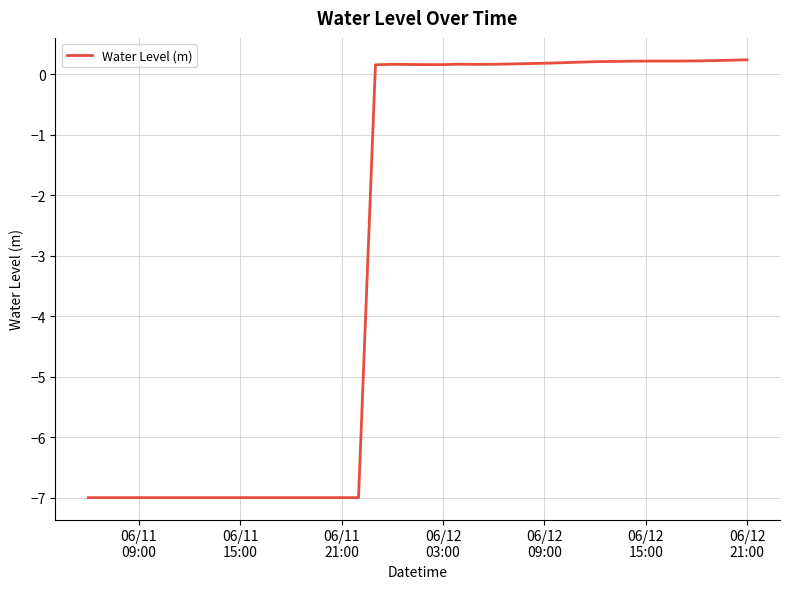

What is the smallest value displayed?

-7.0